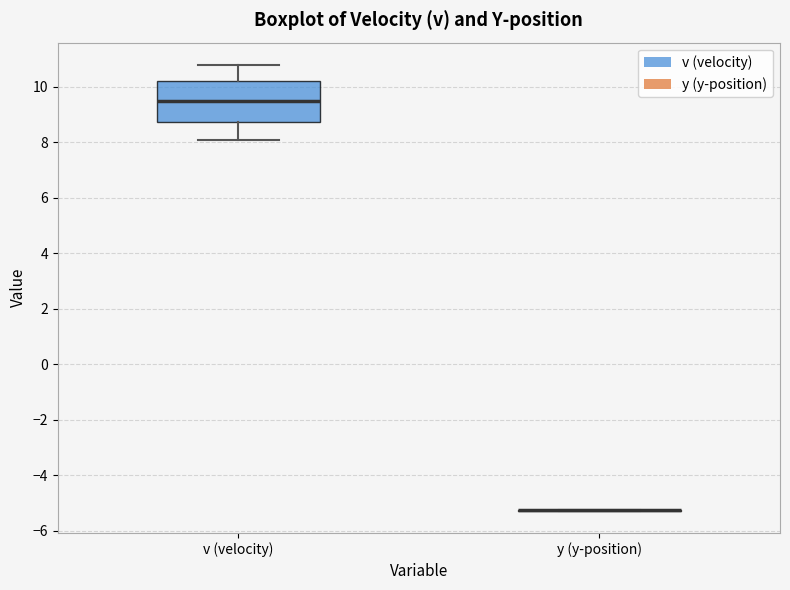

Comparing the boxes themselves (not the whiskers), which one is the tallest?

v (velocity)